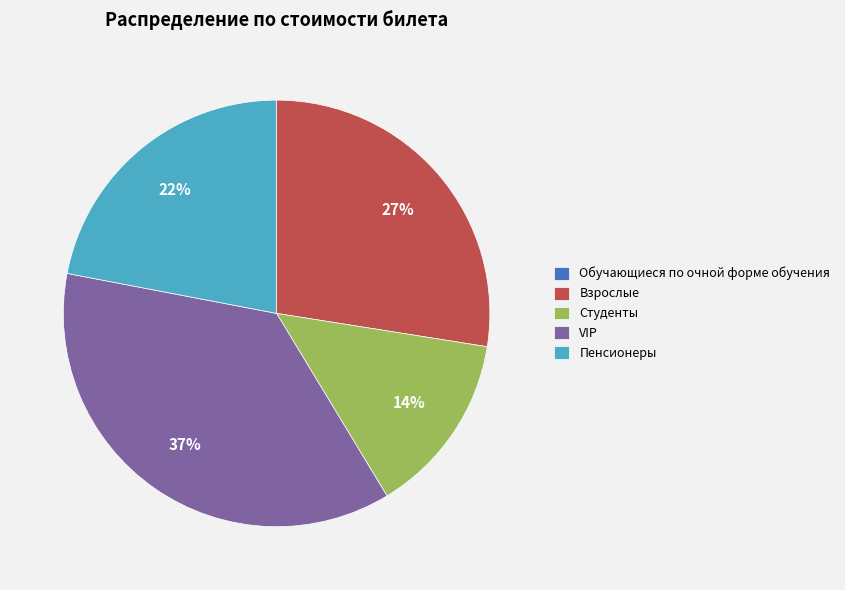

Between Студенты and Пенсионеры, which is larger?

Пенсионеры